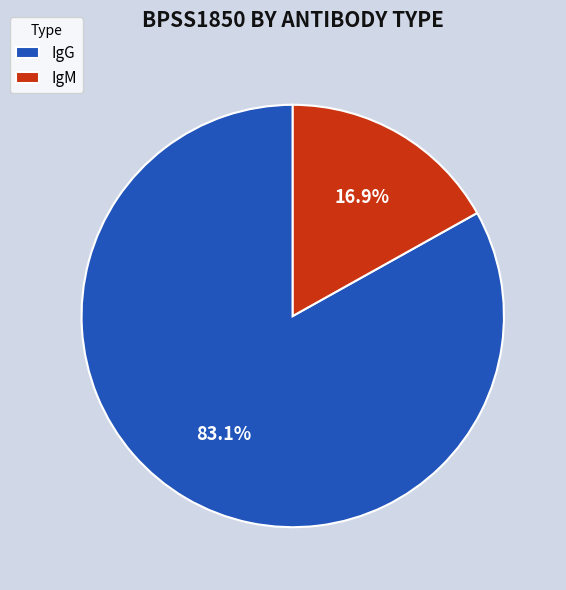

What is the largest slice in the pie chart?

IgG